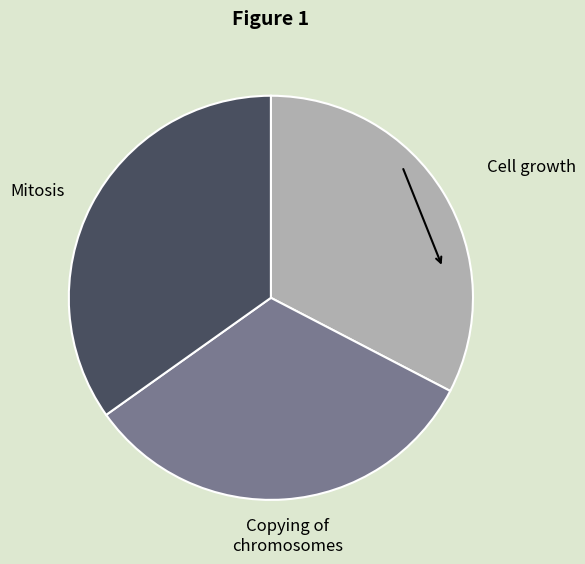

Is there a majority slice in this chart?

No